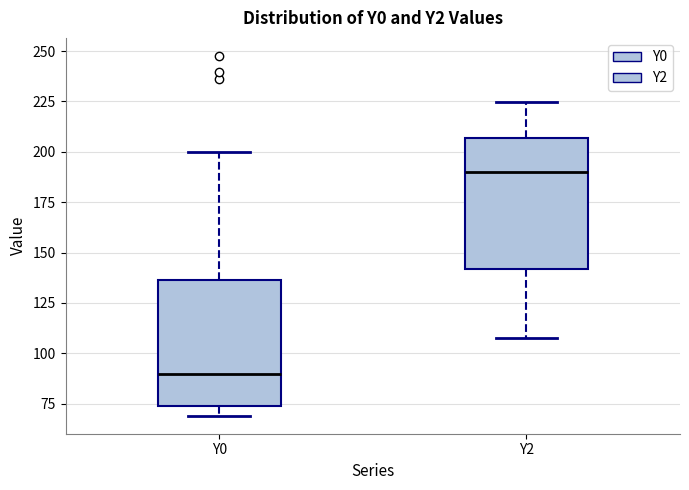

Reading left to right, transcribe this box plot: for each box, give where its median line is, the range the box spans, and where its two whiskers end, as read against the y-axis. The values are not printed on the chart, so give them approximately, as read against the axis.

Y0: median 90, box 75 to 135, whiskers 70 to 200
Y2: median 190, box 140 to 205, whiskers 110 to 225